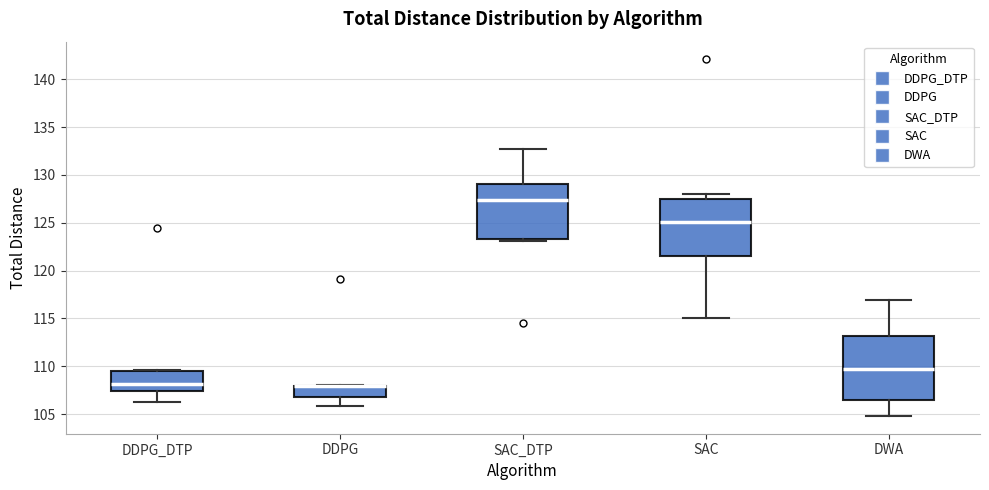

Which box is the tallest, from its lower edge to its upper edge?

DWA